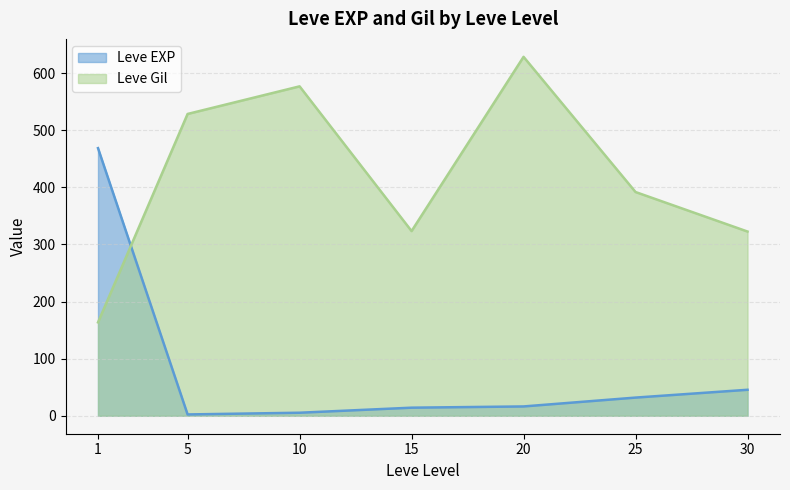

How many lines are shown in the chart?

2